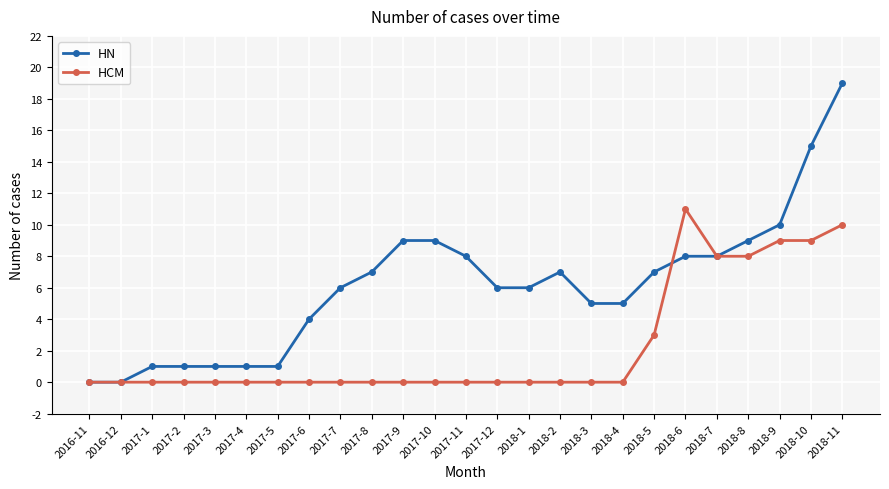

At which category is the sum across all series the highest?

2018-11